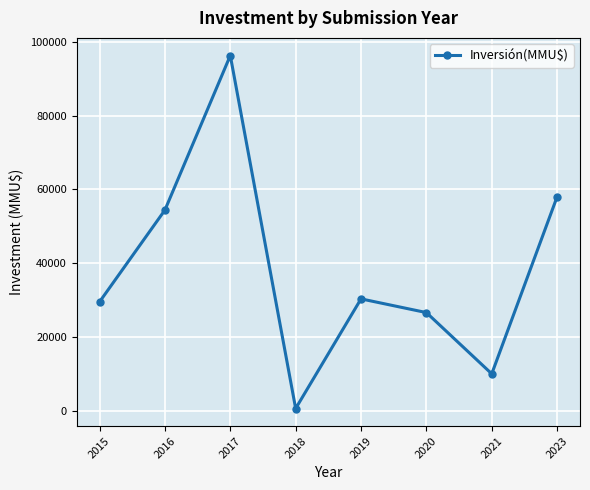

What is the change in value from 2016 to 2017?

+41878